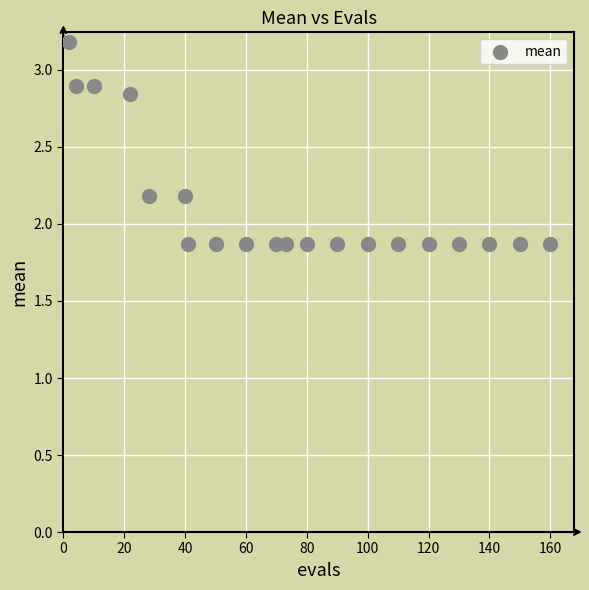

What is the range of X values (max minus min)?

158.0